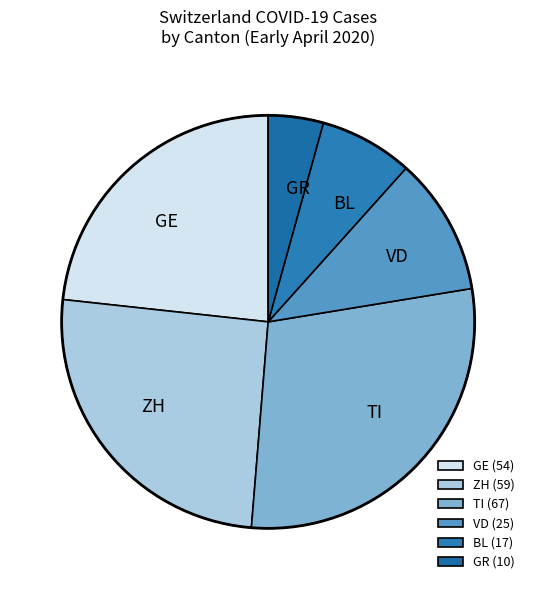

How many segments does this pie chart have?

6